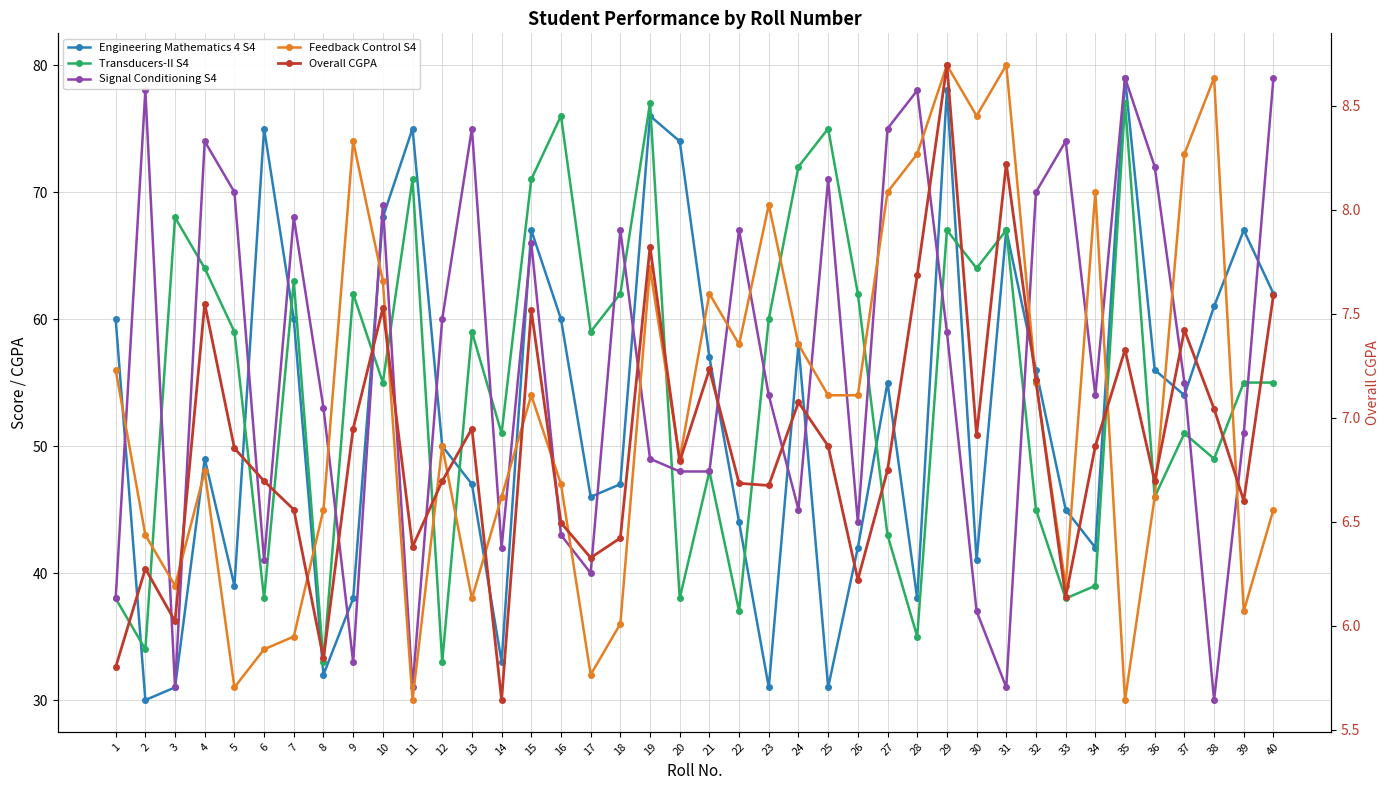

Where do Engineering Mathematics 4 S4 and Transducers-II S4 first cross each other?

1 and 2